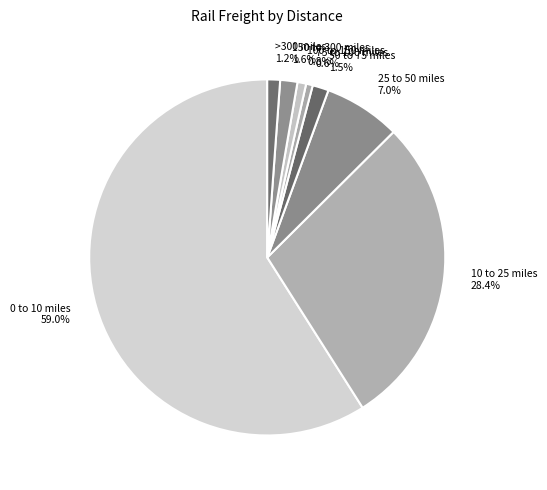

Which category has the biggest portion of the pie?

0 to 10 miles